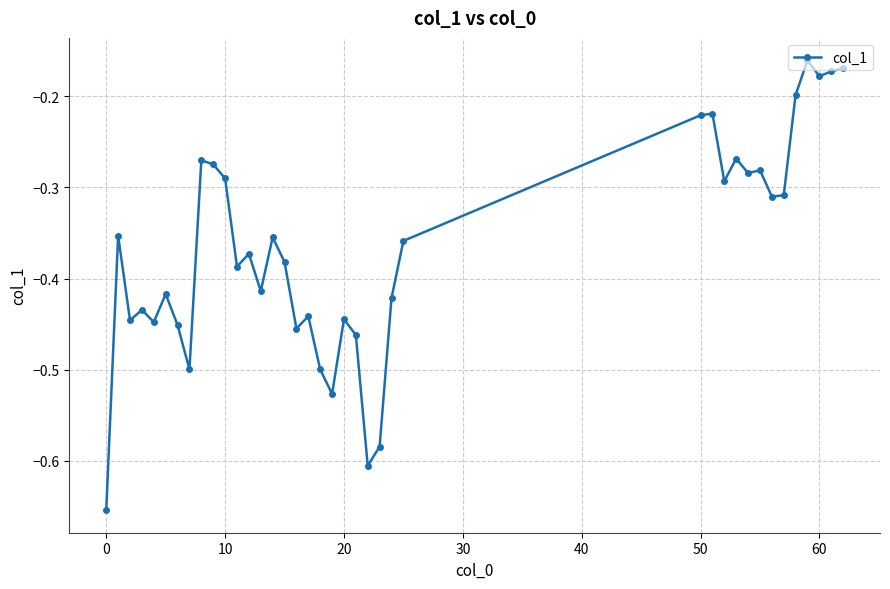

Is this an area chart (filled region under the line)?

No